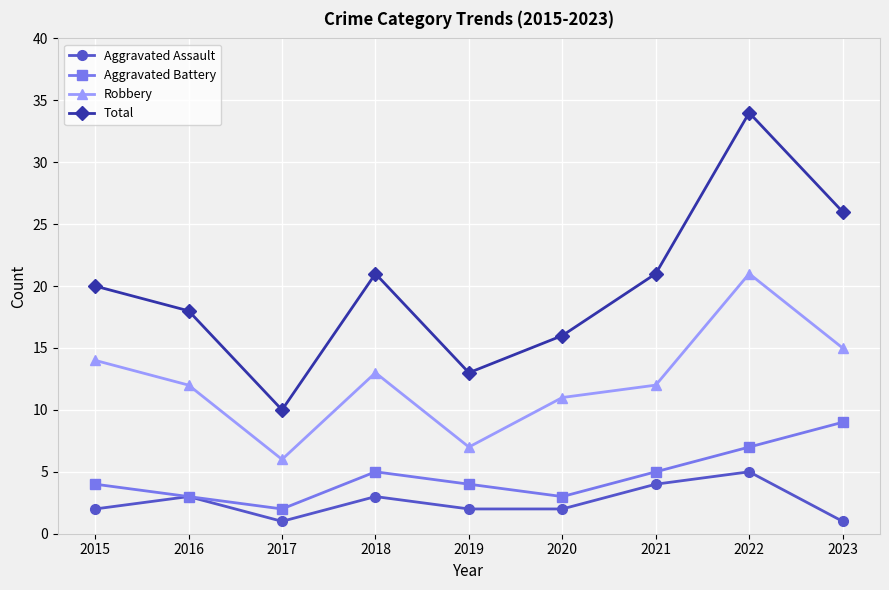

Rank the series by their maximum value, from lowest to highest.

Aggravated Assault, Aggravated Battery, Robbery, Total